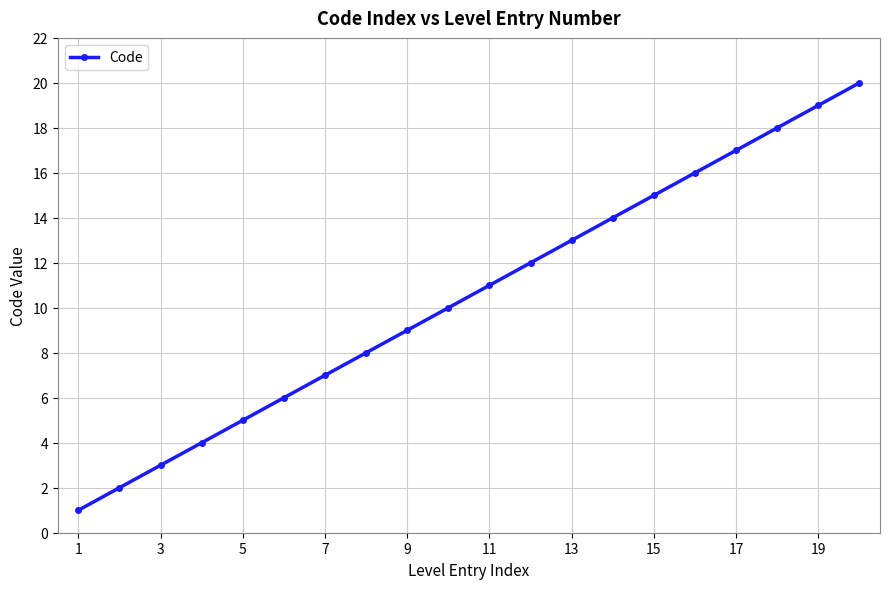

What is the value of the 19th point from the left?

19